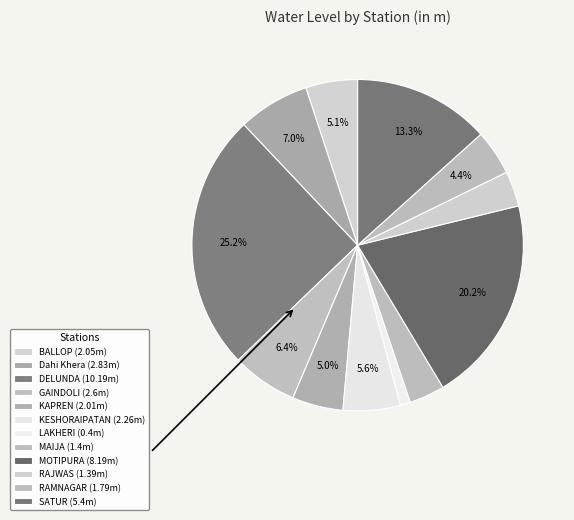

Approximately how many times larger is the value at RAJWAS compared to SATUR?

0.3